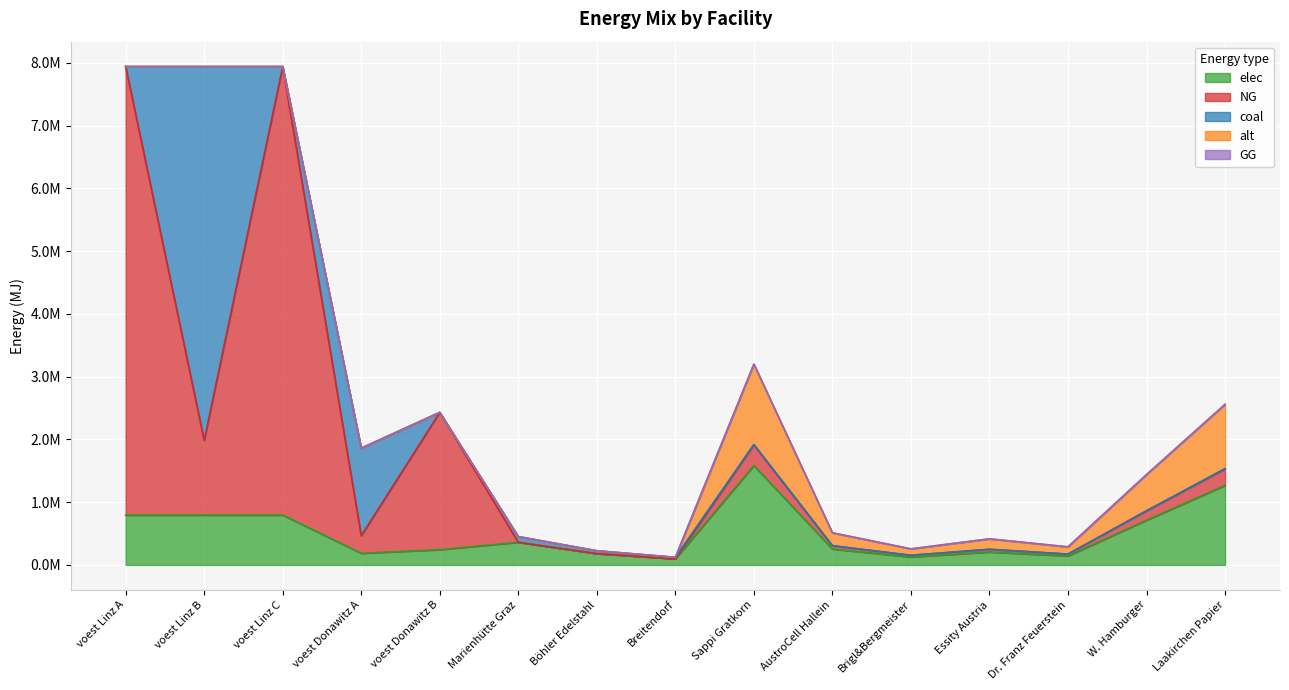

True or false: GG has a value of 0.0 at voest Linz C.

True